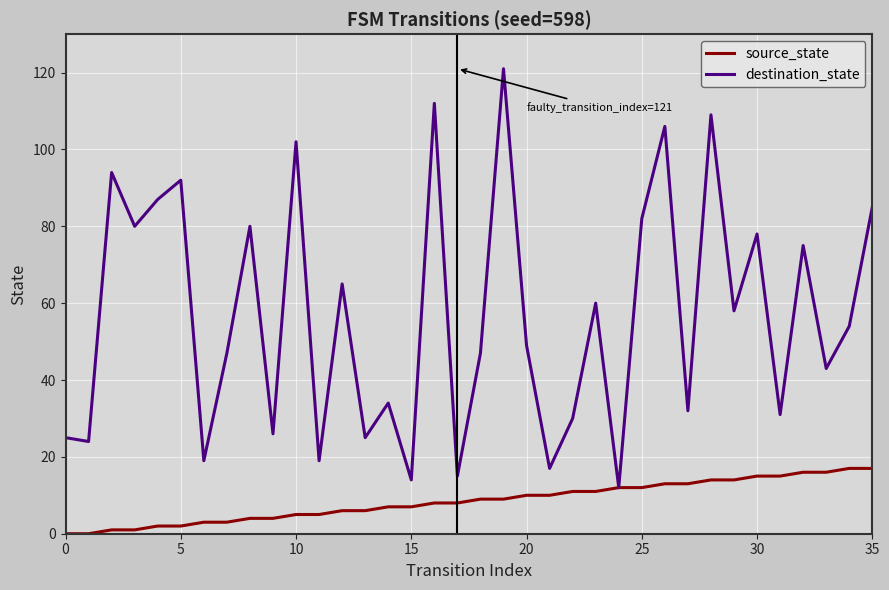

Reading left to right, transcribe all the data shown in this chart.

source_state: 0	0	1	1	2	2	3	3	4	4	5	5	6	6	7	7	8	8	9	9	10	10	11	11	12	12	13	13	14	14	15	15	16	16	17	17
destination_state: 25	24	94	80	87	92	19	47	80	26	102	19	65	25	34	14	112	15	47	121	49	17	30	60	12	82	106	32	109	58	78	31	75	43	54	85